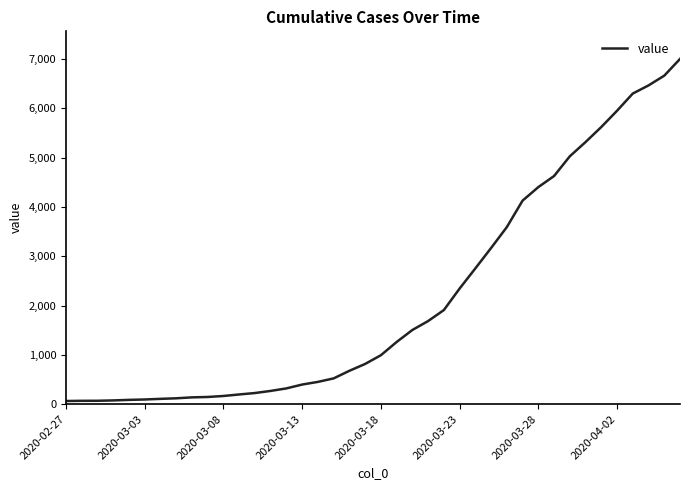

What is the difference between the maximum and minimum values?

6939